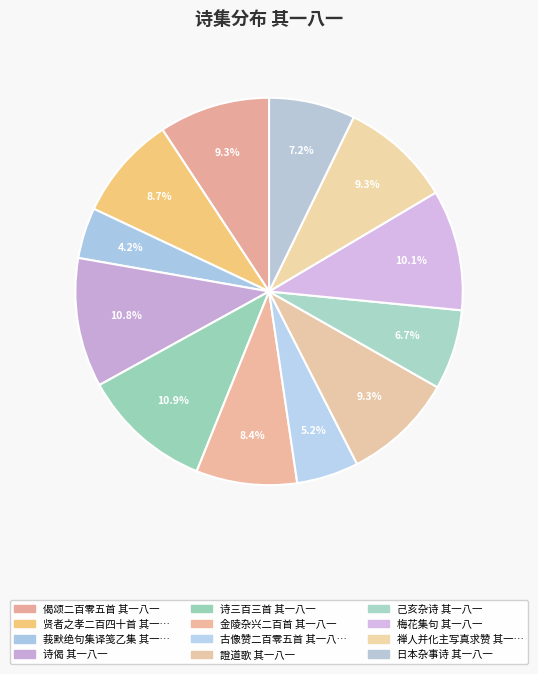

To the nearest percent, what is the average slice percentage?

8%